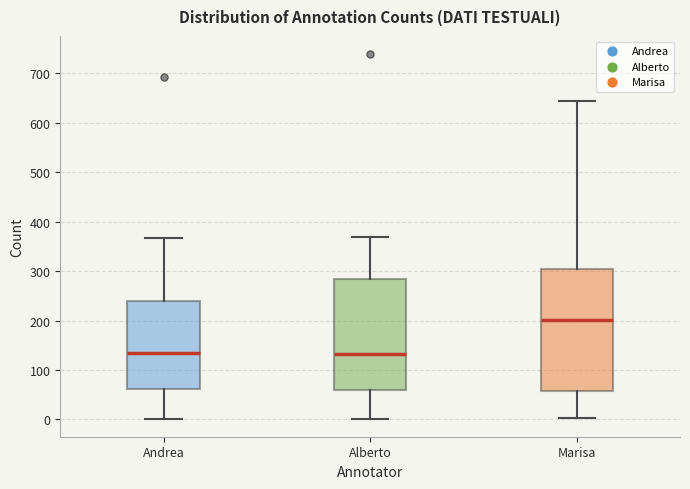

Comparing the boxes themselves (not the whiskers), which one is the tallest?

Marisa